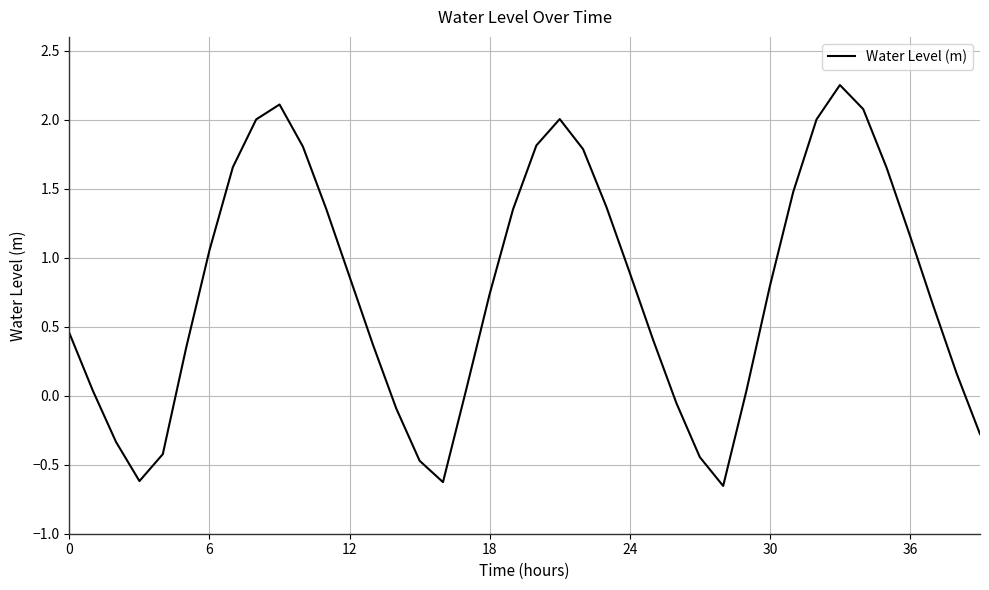

Is this an area chart (filled region under the line)?

No